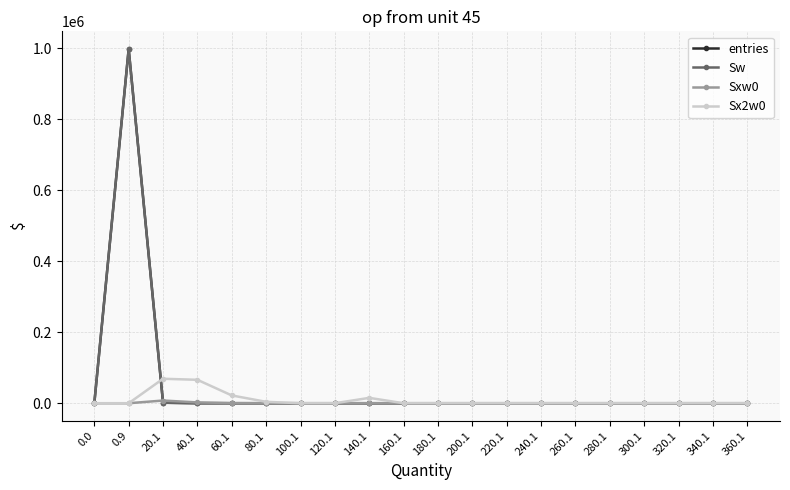

Which series has the largest range (max minus min)?

entries